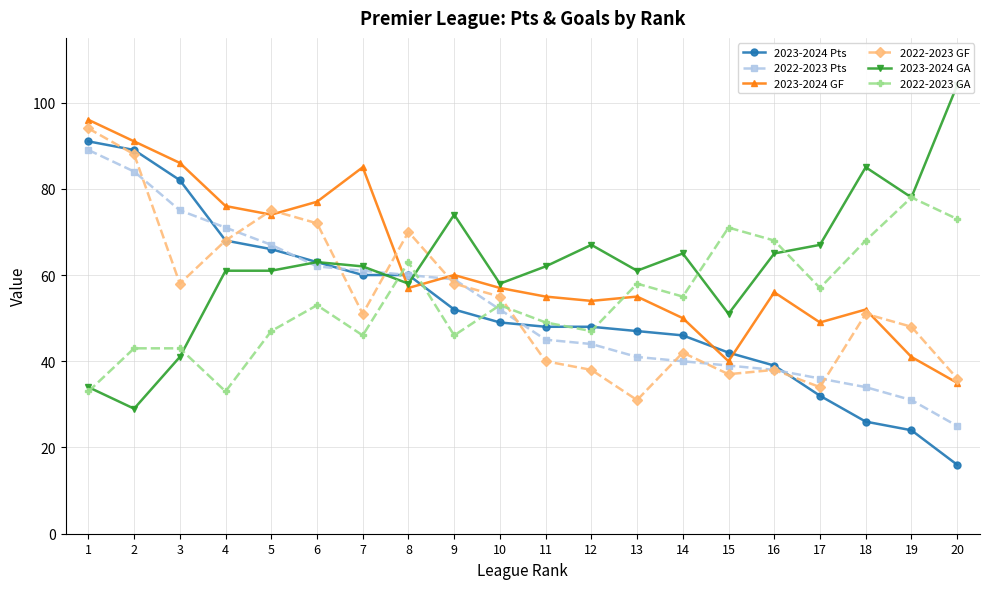

Which series changed the most between 3 and 5?

2023-2024 GA